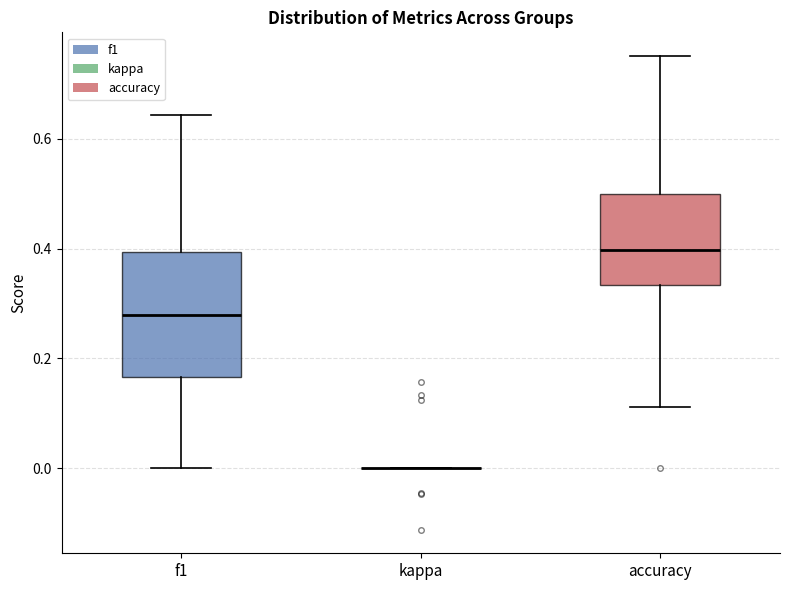

Reading left to right, transcribe this box plot: for each box, give where its median line is, the range the box spans, and where its two whiskers end, as read against the y-axis. The values are not printed on the chart, so give them approximately, as read against the axis.

f1: median 0.28, box 0.16 to 0.40, whiskers 0.00 to 0.64
kappa: box collapsed to a line at 0.00, whiskers 0.00 to 0.00
accuracy: median 0.40, box 0.34 to 0.50, whiskers 0.12 to 0.76